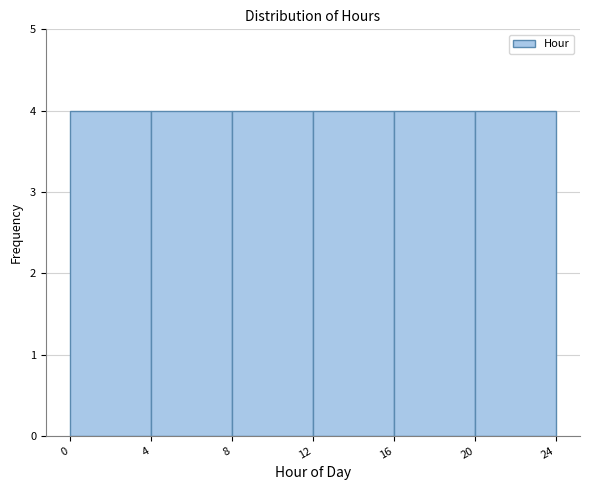

How tall is the bar that spans 20 to 24 on the x-axis? The values are not printed on the chart, so give them approximately, as read against the axis.

4